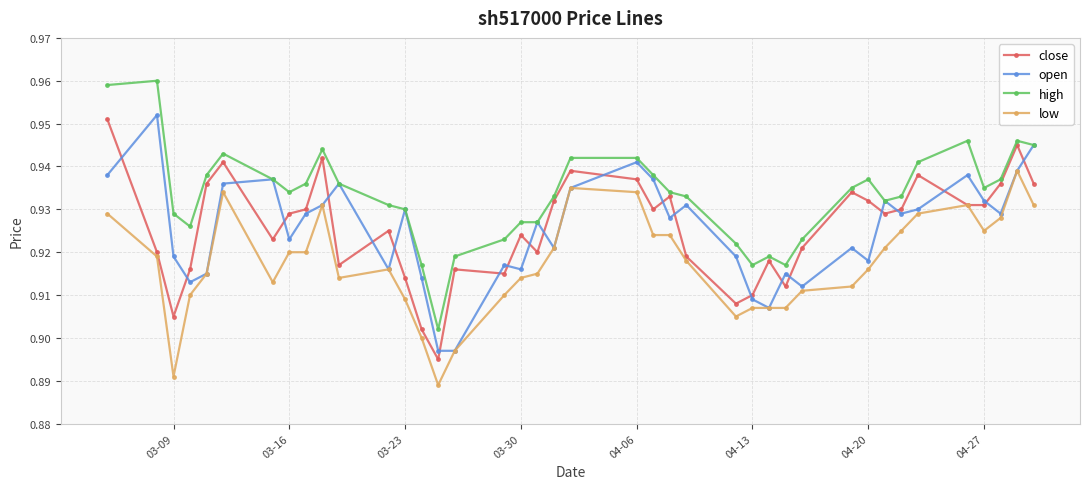

How many lines are shown in the chart?

4